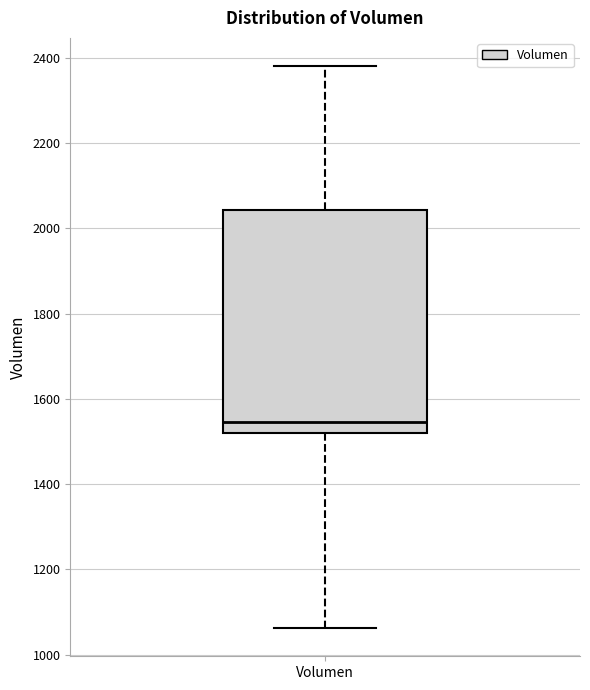

Where does the lower whisker of the box for Volumen end on the y-axis? The values are not printed on the chart, so give them approximately, as read against the axis.

1060